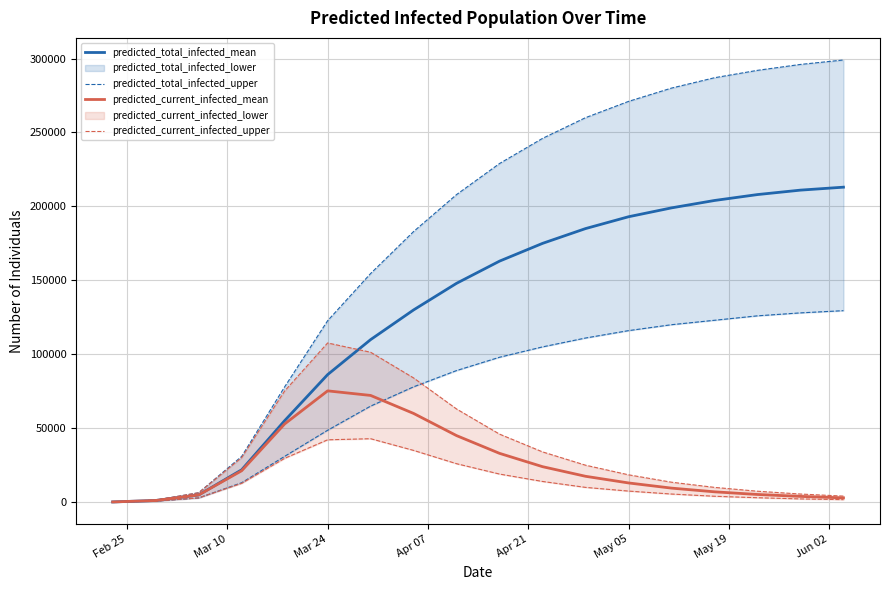

What is the maximum value for predicted_total_infected_mean?

213000